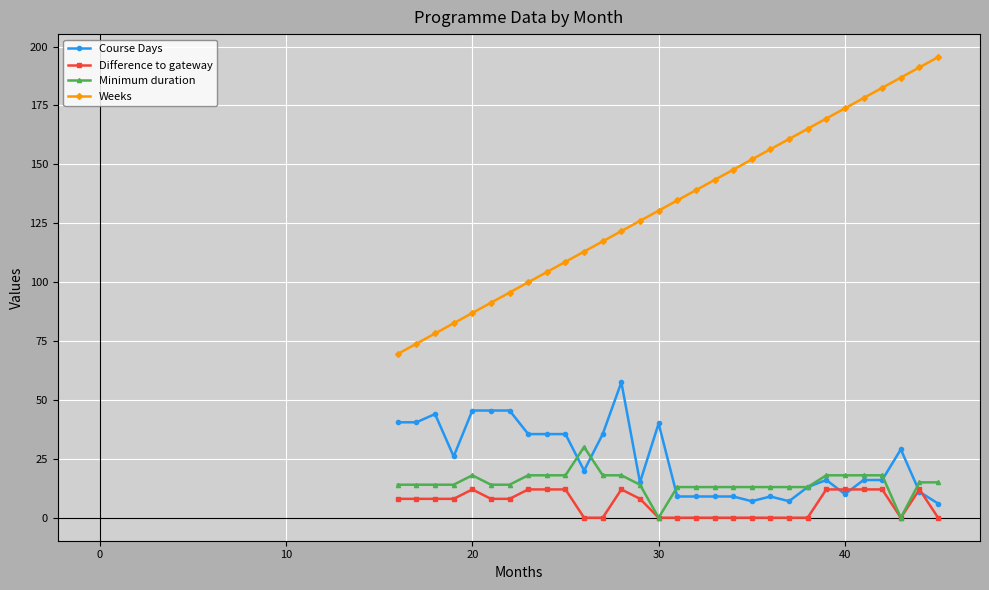

True or false: Difference to gateway has more than 0 interior local peaks.

True